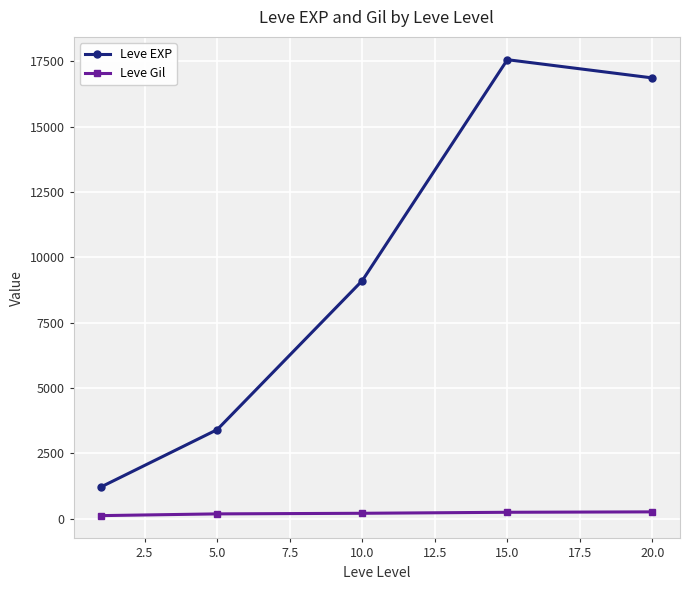

What is the sum of all Leve Gil values?

994.5